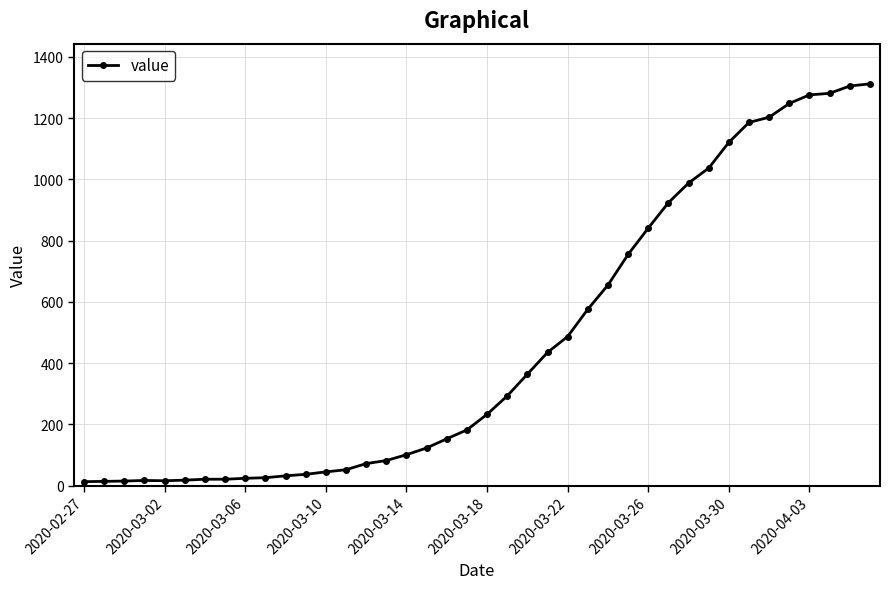

What is the average value?

465